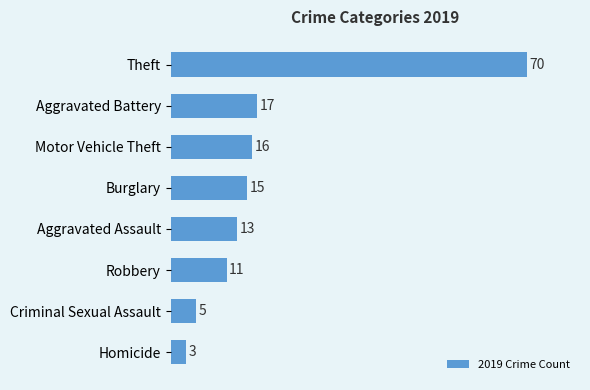

How many values are below 15?

4